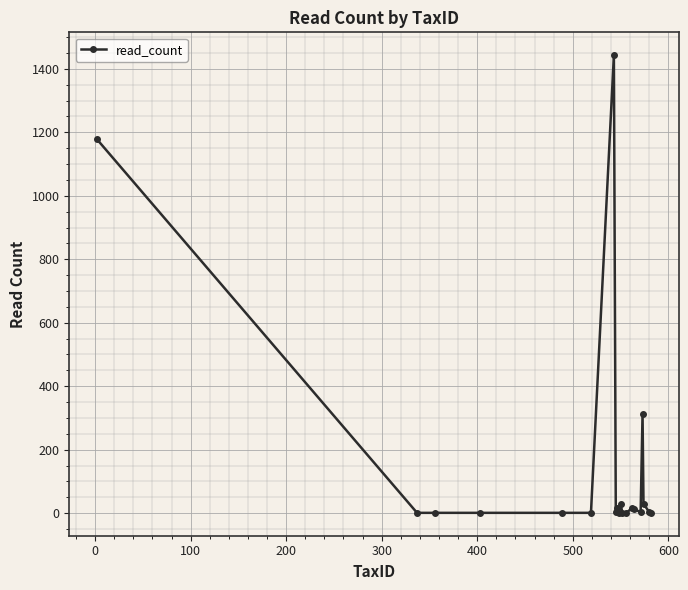

What is the smallest value displayed?

1